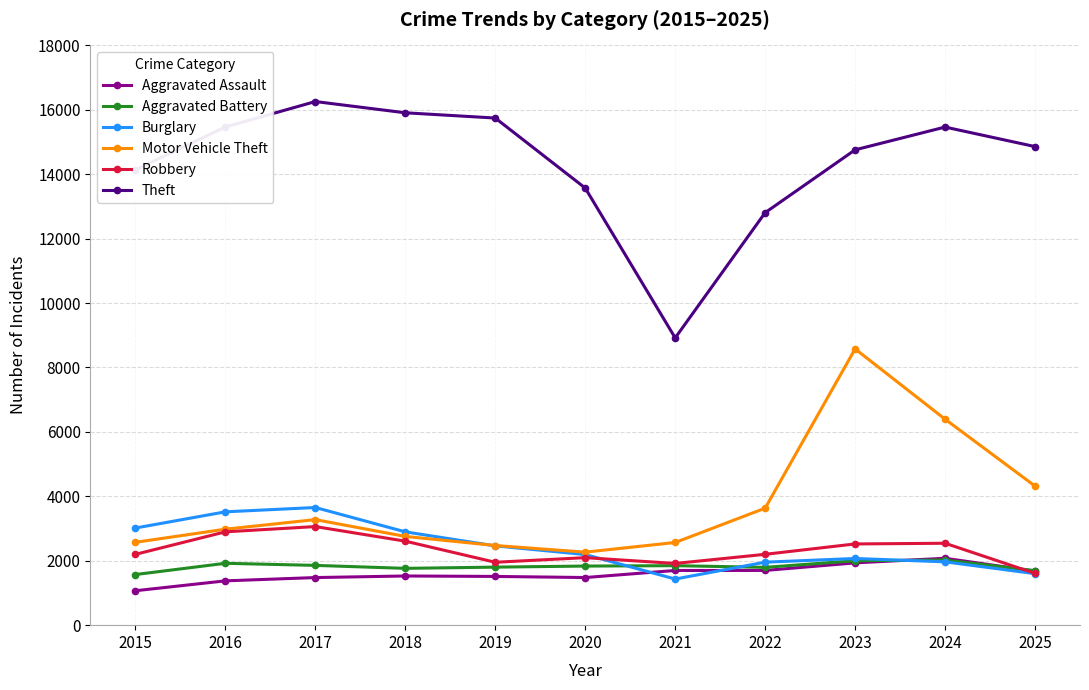

The value of Aggravated Assault at 2021 is 1698. True or false?

True